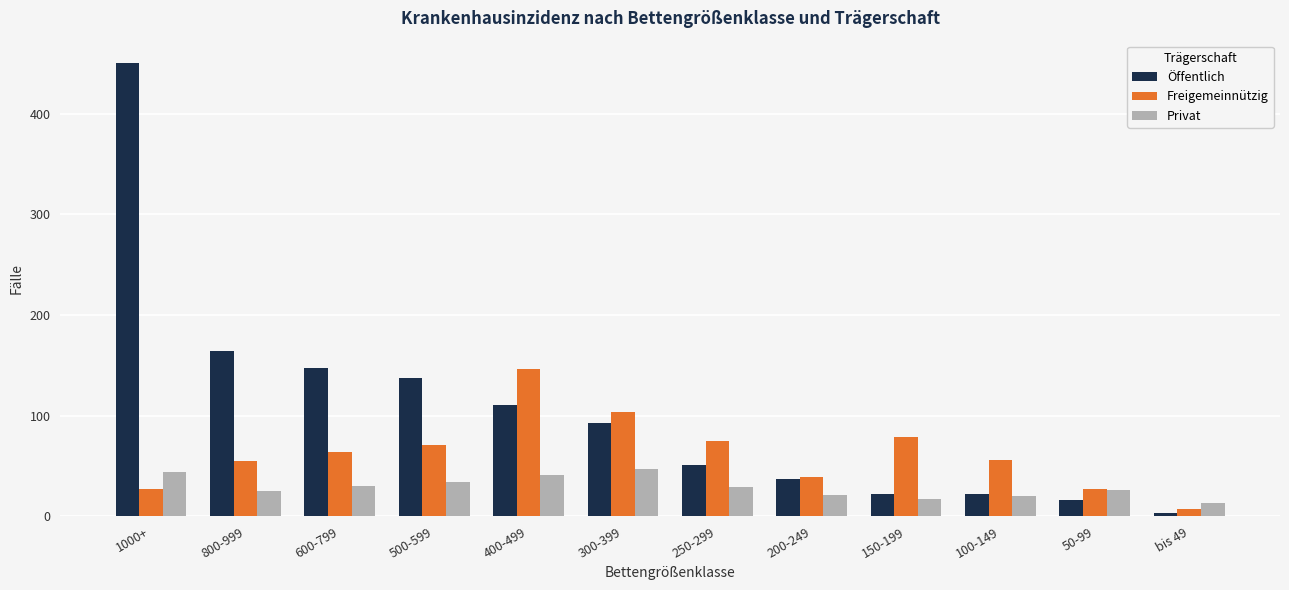

What is the value of the Freigemeinnützig bar at the 8th from the left?

39